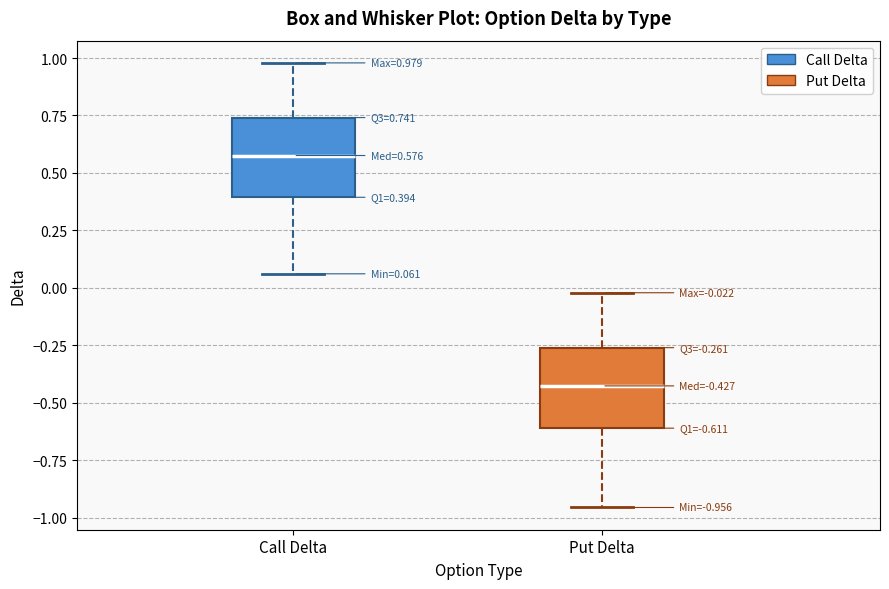

Which box's median line is the highest?

Call Delta